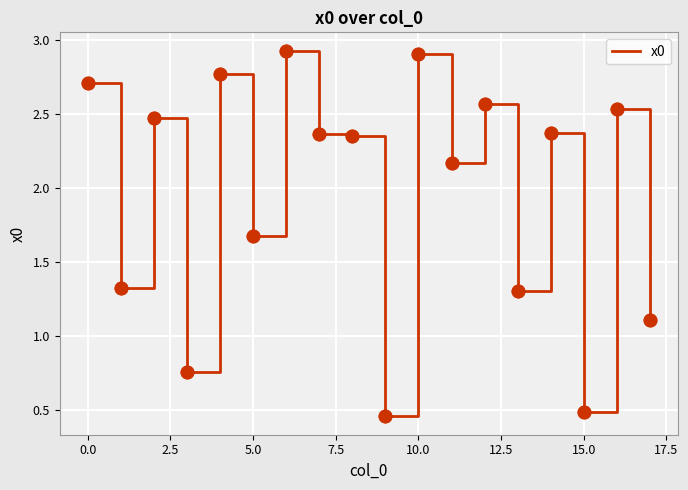

What is the greatest value displayed?

2.9